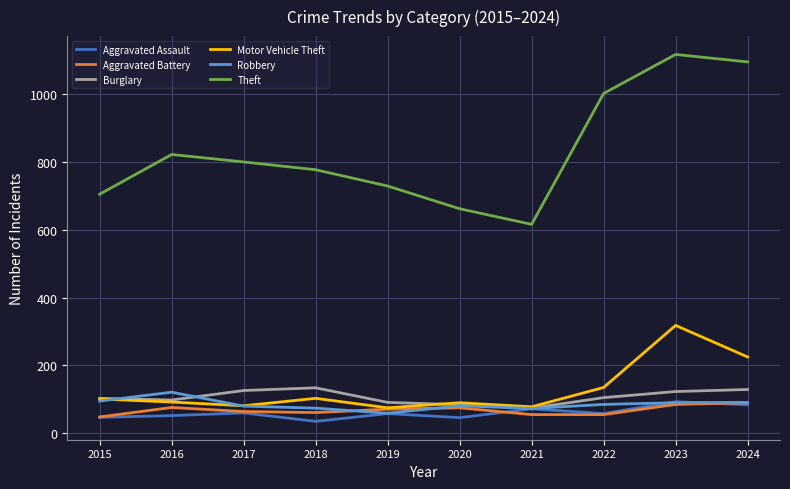

What are all the series names shown in the legend?

Aggravated Assault, Aggravated Battery, Burglary, Motor Vehicle Theft, Robbery, Theft